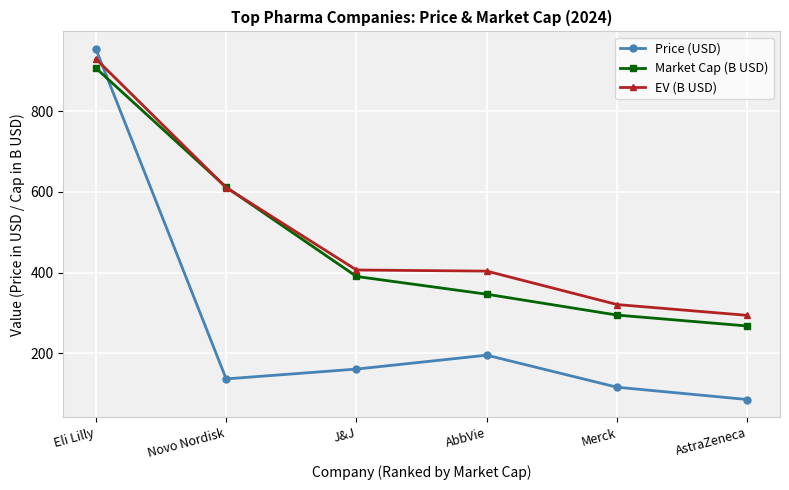

The Market Cap (B USD) series shows 268.0 at AstraZeneca. True or false?

True